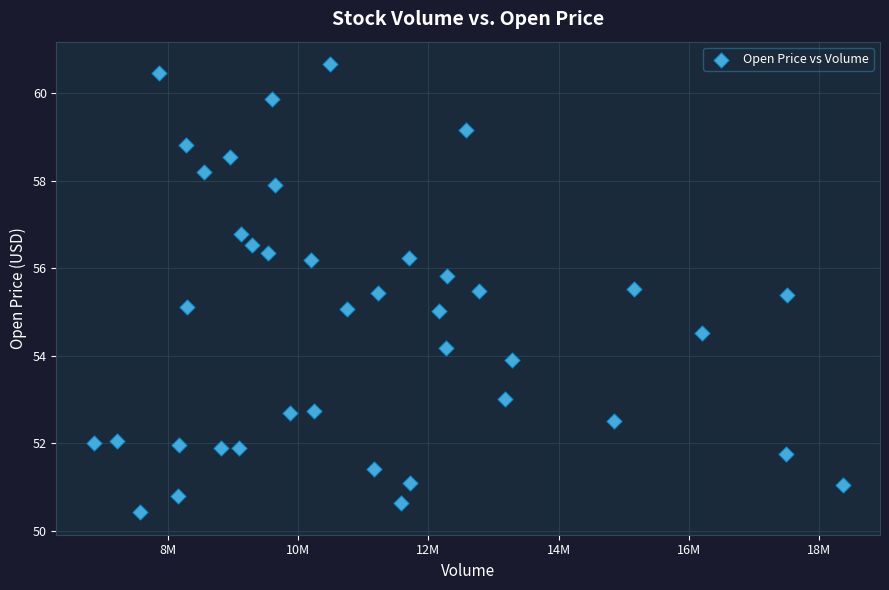

What is the range of X values (max minus min)?

11498490.0